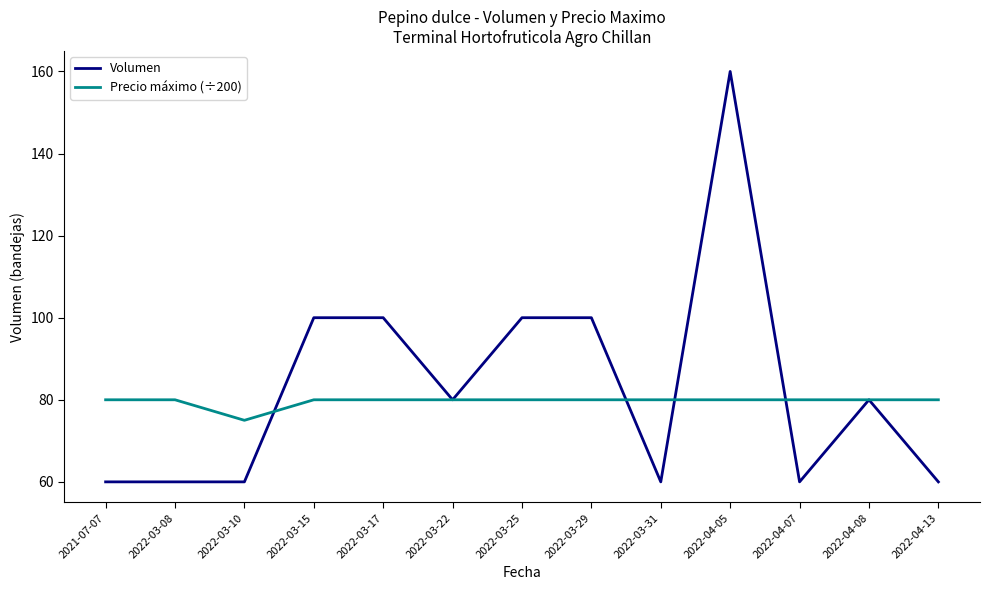

What is the spread (max minus min) of values at 2022-03-29?

20